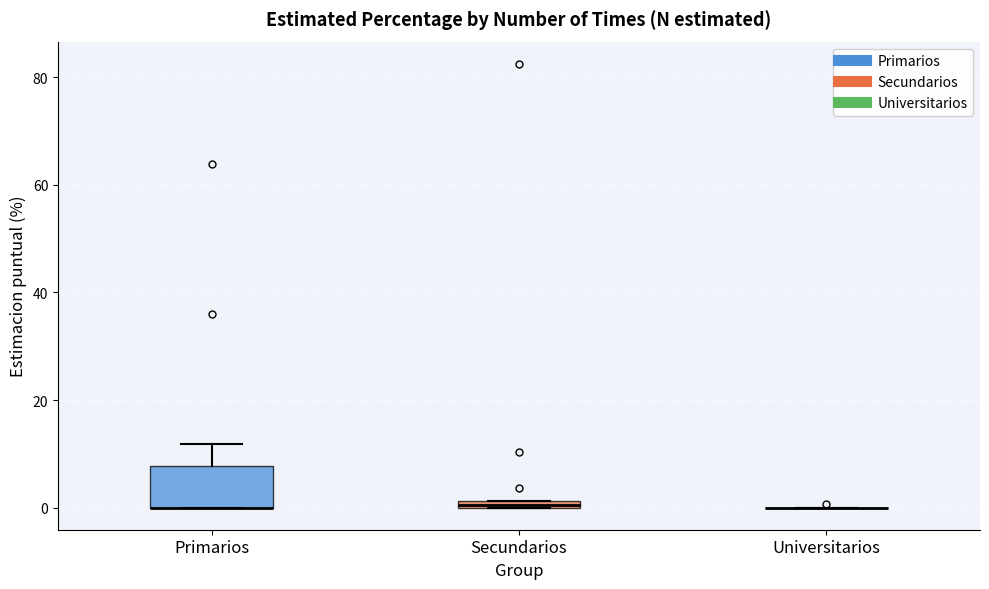

Where is the upper edge of the box for Primarios on the y-axis? The values are not printed on the chart, so give them approximately, as read against the axis.

8